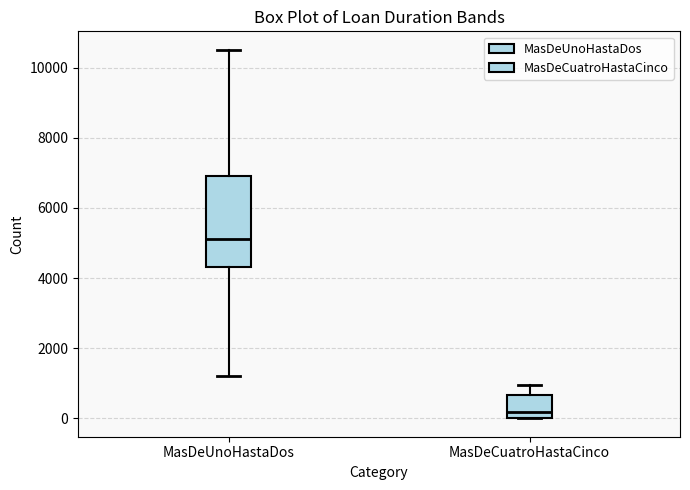

Reading left to right, transcribe this box plot: for each box, give where its median line is, the range the box spans, and where its two whiskers end, as read against the y-axis. The values are not printed on the chart, so give them approximately, as read against the axis.

MasDeUnoHastaDos: median 5200, box 4400 to 7000, whiskers 1200 to 10600
MasDeCuatroHastaCinco: median 200, box 0 to 600, whiskers 0 to 1000